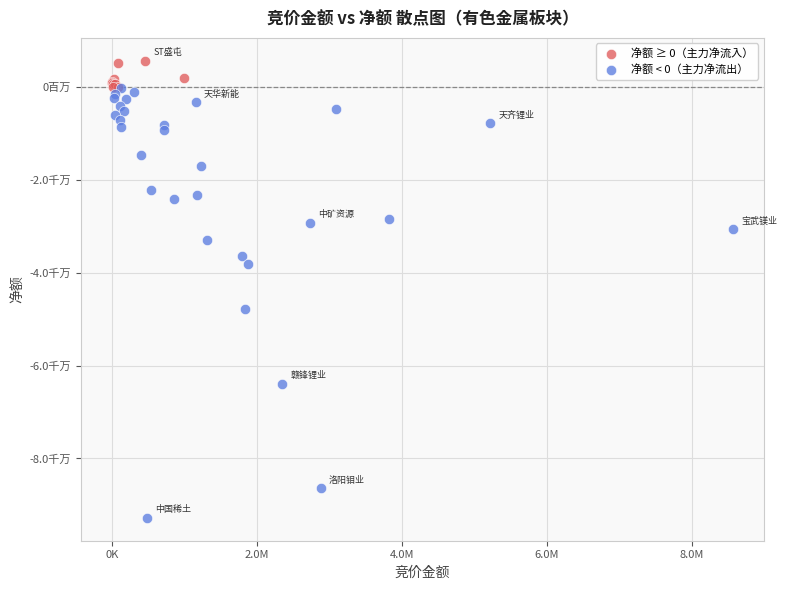

Which series contains the lowest Y value?

净额 < 0（主力净流出）